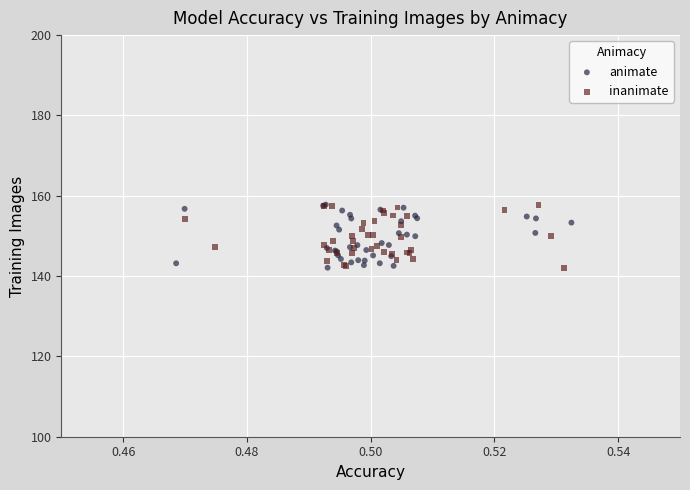

What are all the series names shown in the legend?

animate, inanimate